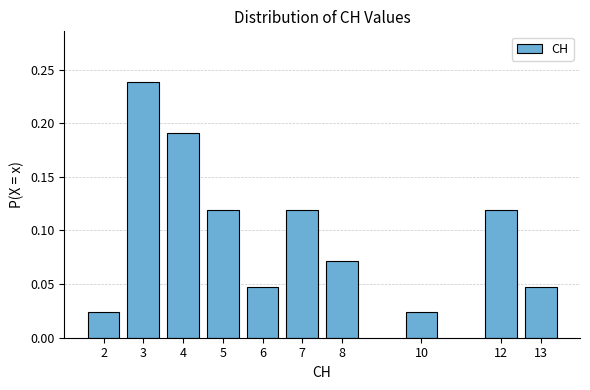

Between 12 and 10, which is larger?

12